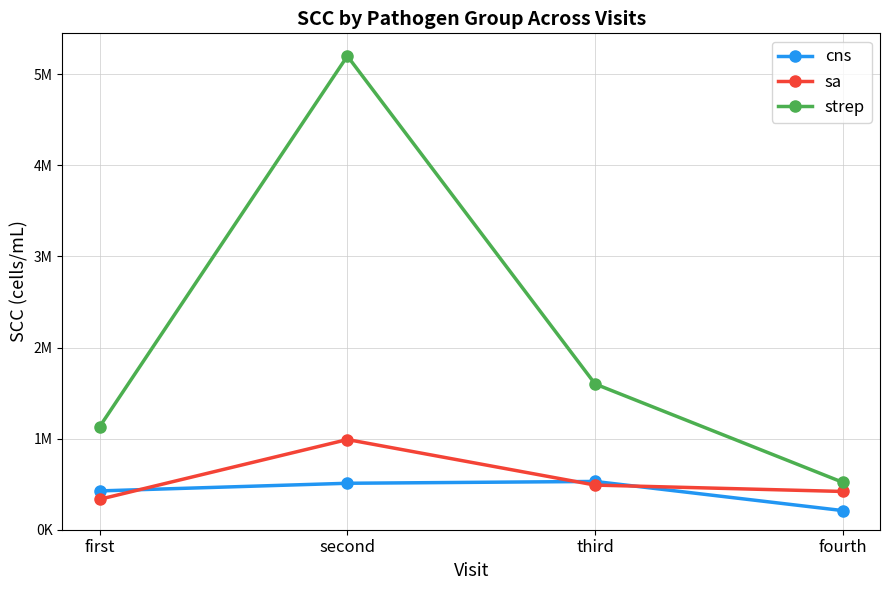

What is the sum of the strep values at first and second?

6331000